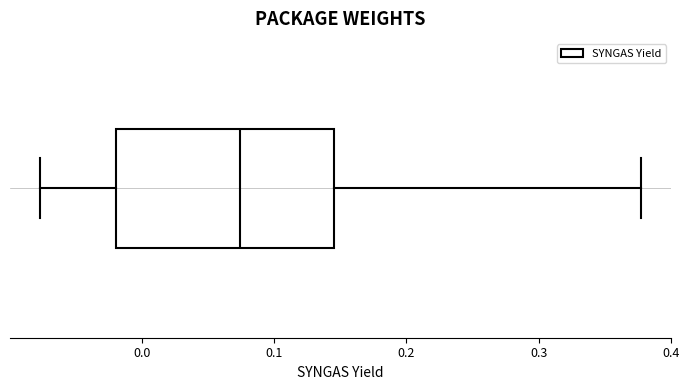

Read this box plot against the x-axis: the position of the median line, the range covered by the box, and the ends of both whiskers. The values are not printed on the chart, so give them approximately, as read against the axis.

median 0.07, box -0.02 to 0.15, whiskers -0.08 to 0.38